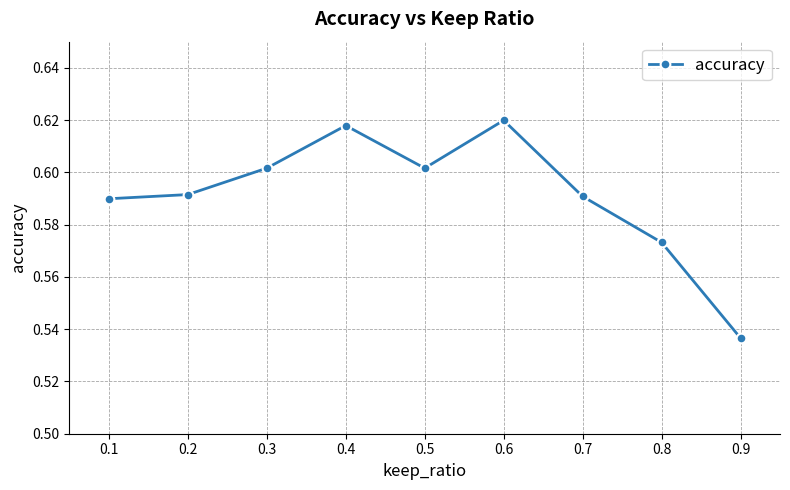

Between 0.3 and 0.7, which is larger?

0.3